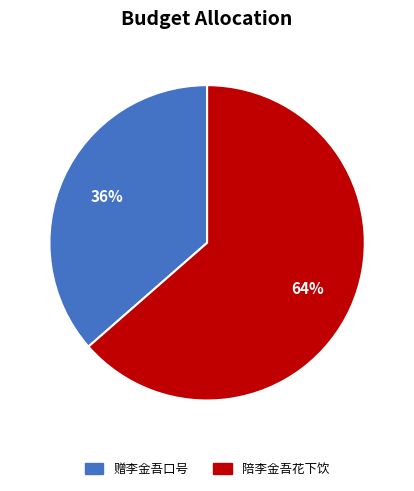

To the nearest percent, what is the average slice percentage?

50%